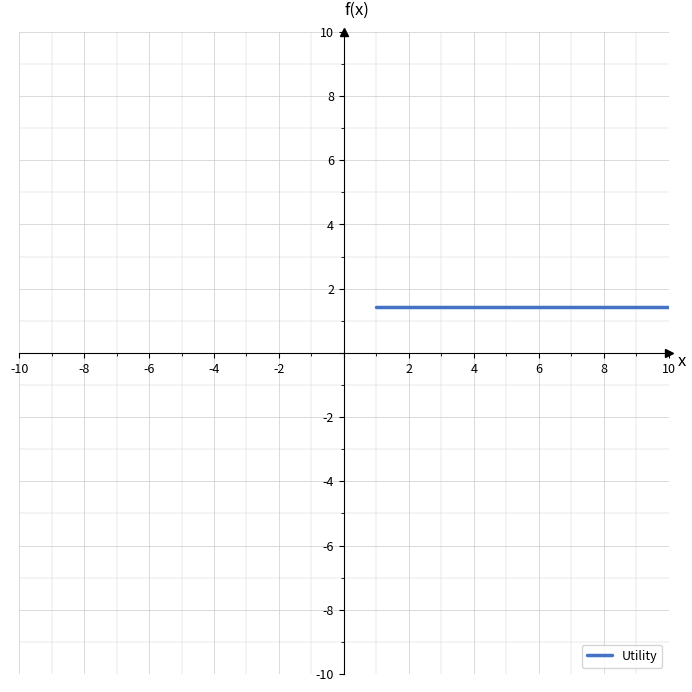

What is the difference between the maximum and minimum values?

0.4